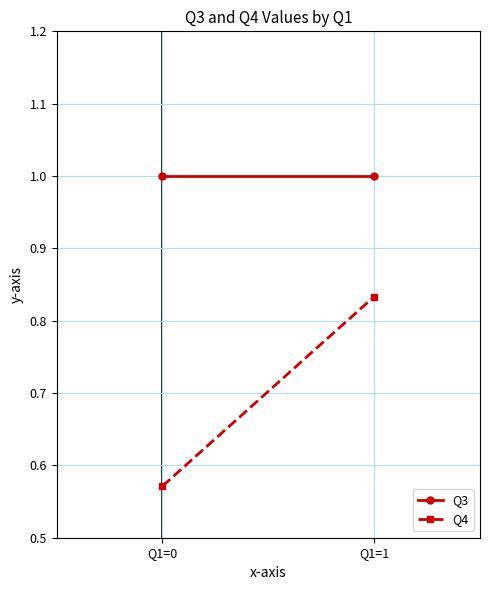

Which series changed the most between Q1=0 and Q1=1?

Q4